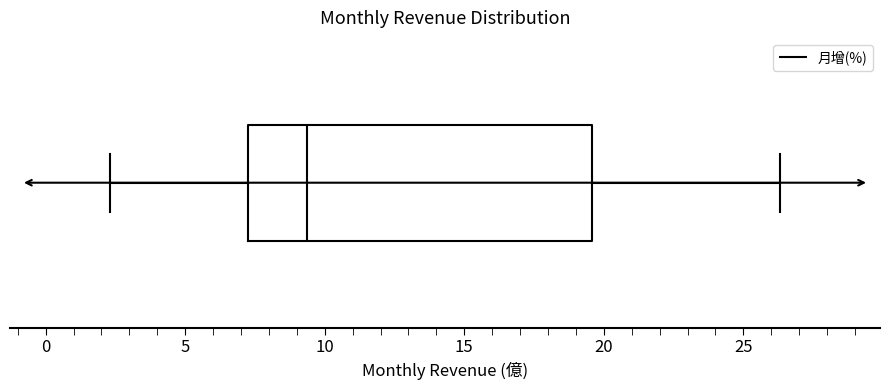

Transcribe this box plot: give where the median line is, the range the box spans, and where the two whiskers end, as read against the x-axis. The values are not printed on the chart, so give them approximately, as read against the axis.

median 9.5, box 7.5 to 19.5, whiskers 2.5 to 26.5